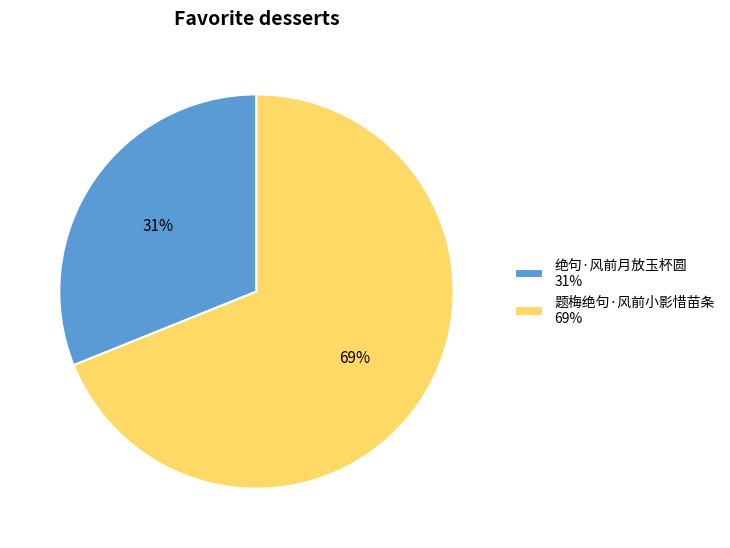

True or false: 题梅绝句·风前小影惜苗条 accounts for 82% of the total.

False